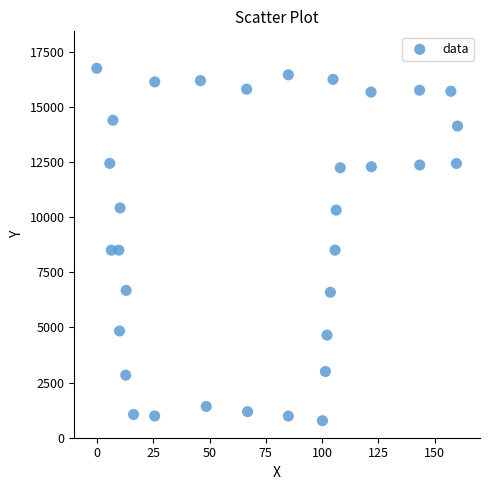

What is the range of X values (max minus min)?

160.4